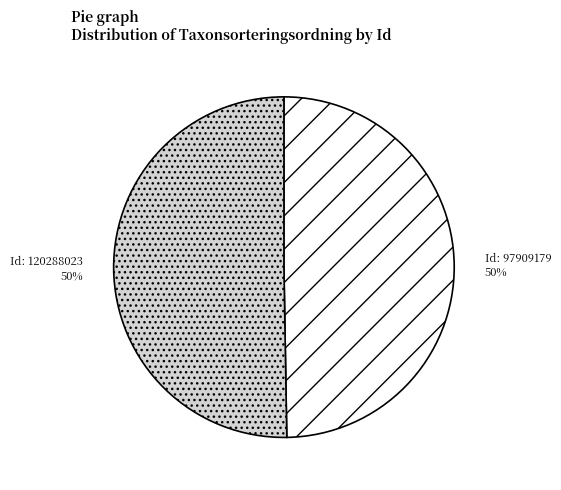

To the nearest percent, what is the average slice percentage?

50%